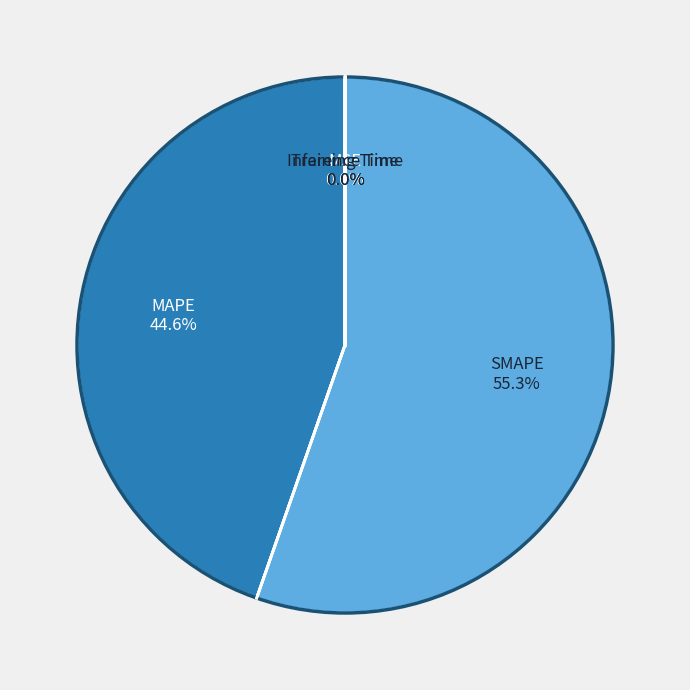

Between MAPE and SMAPE, which is larger?

SMAPE